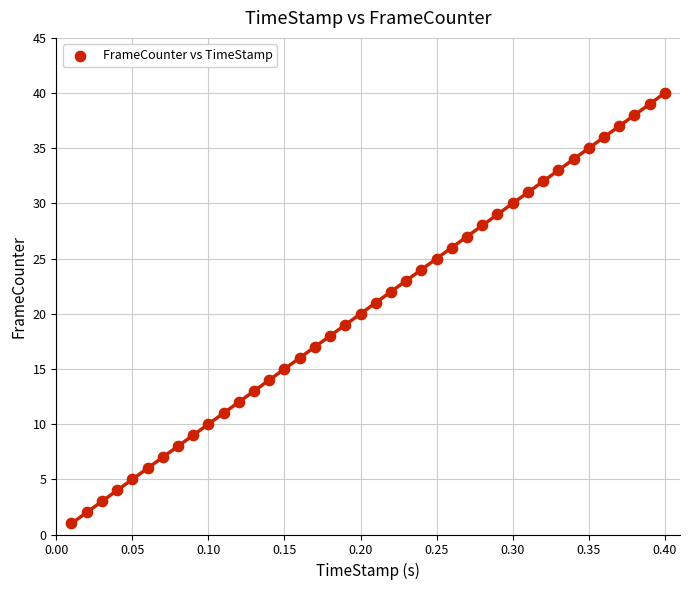

What is the range of Y values (max minus min)?

39